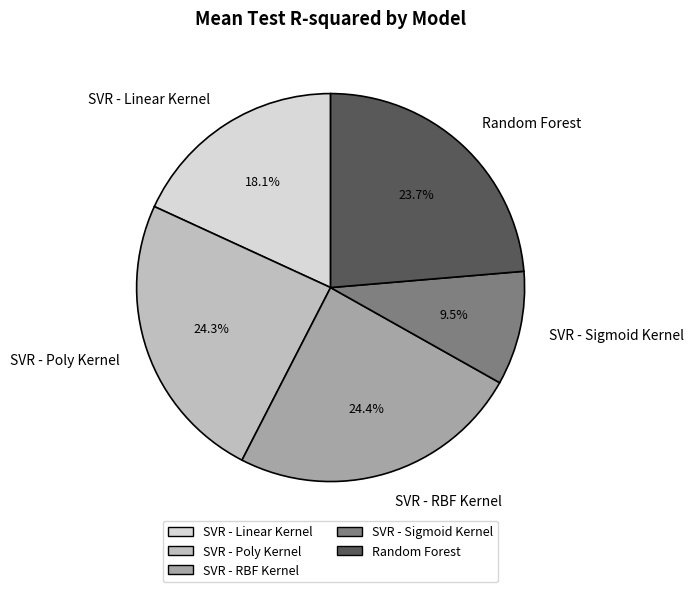

To the nearest percent, what portion does SVR - Poly Kernel represent?

24%